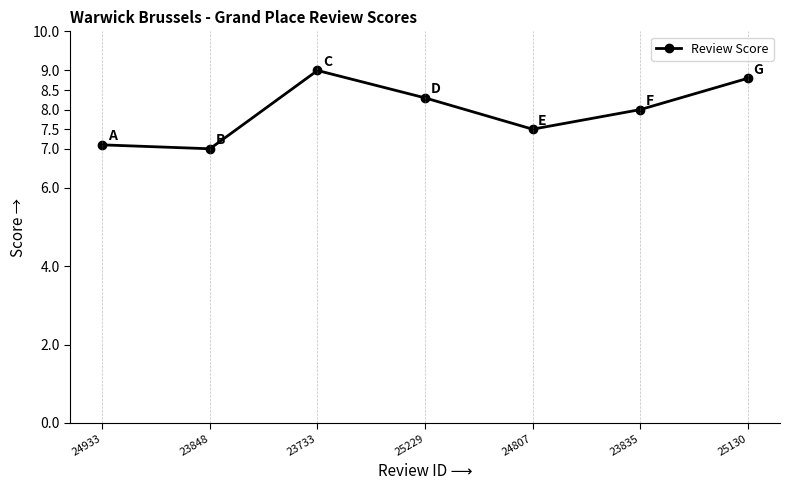

What is the value of the 4th point from the left?

8.3